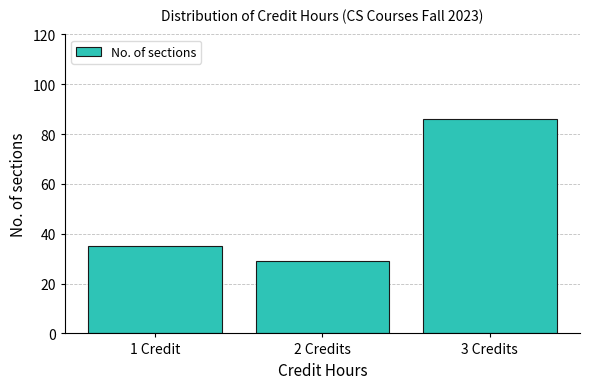

Reading left to right, extract all data points from this chart.

35	29	86